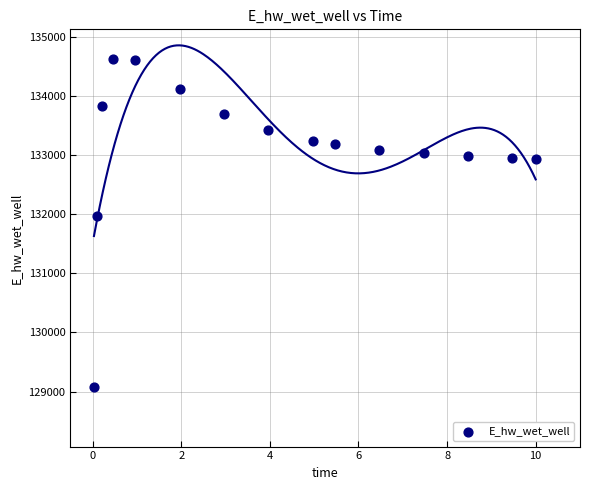

What Y value in the scatter plot is closest to 131849?

131969.9